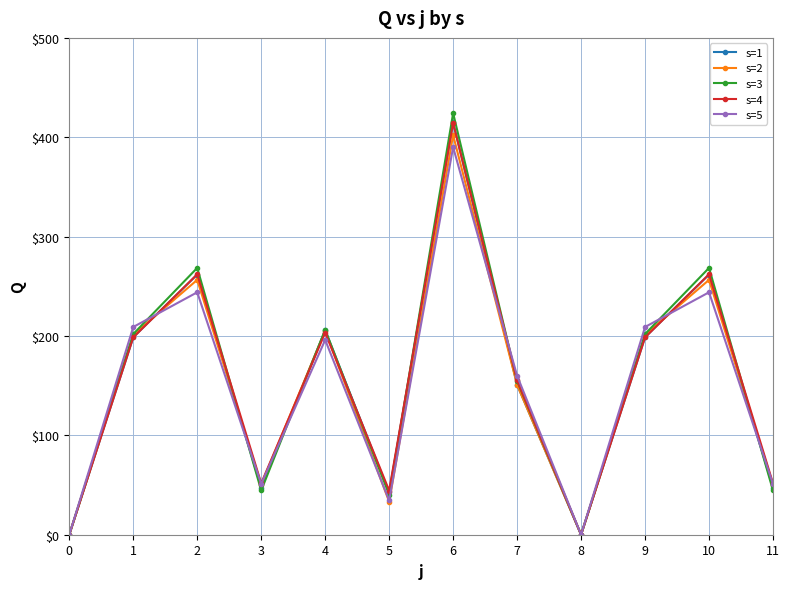

In s=3, how many points are lower than both neighbors (excluding endpoints)?

3